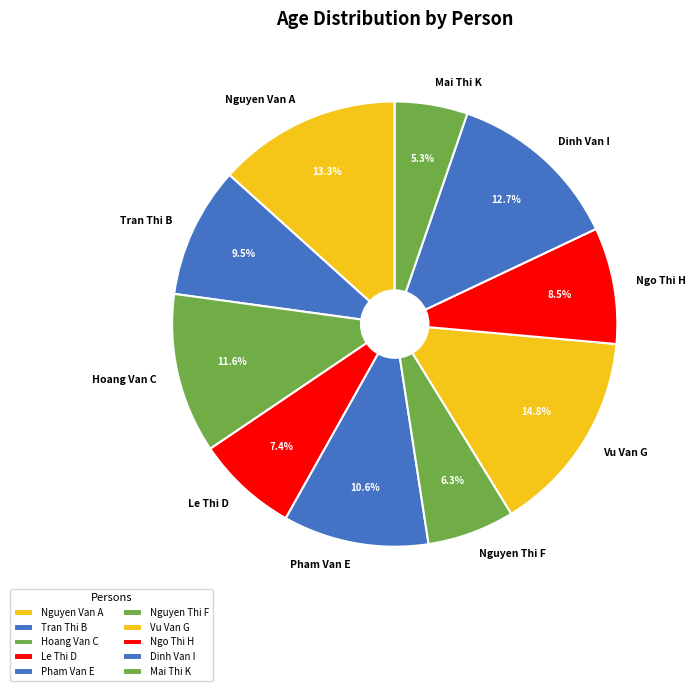

Between Le Thi D and Dinh Van I, which is larger?

Dinh Van I